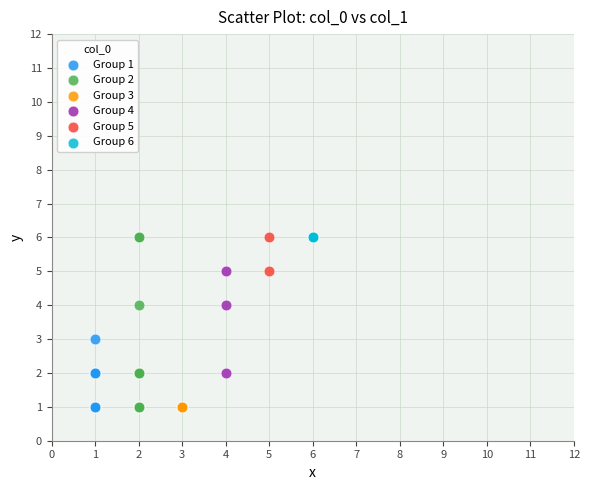

What are all the series names shown in the legend?

Group 1, Group 2, Group 3, Group 4, Group 5, Group 6